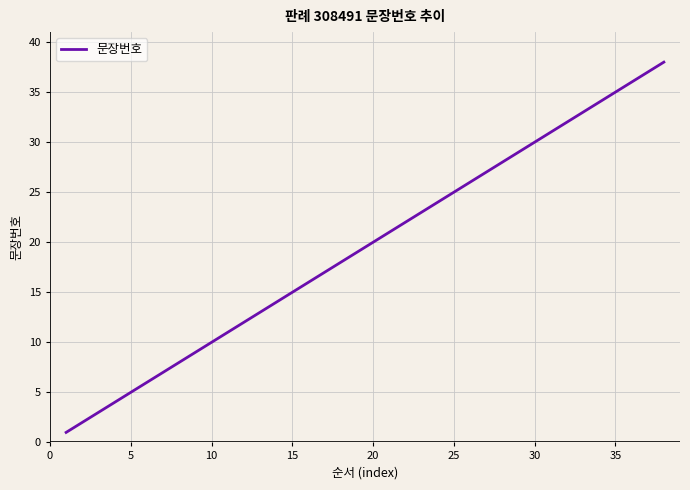

What is the maximum value shown in the chart?

38